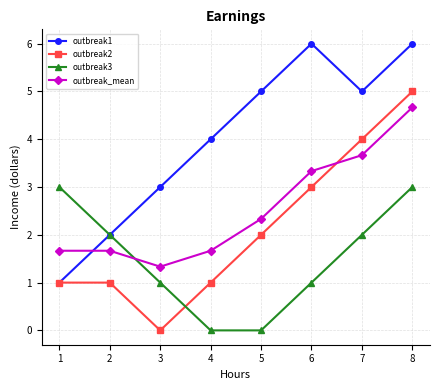

True or false: outbreak2 has a value of 1.0 at 4.

True